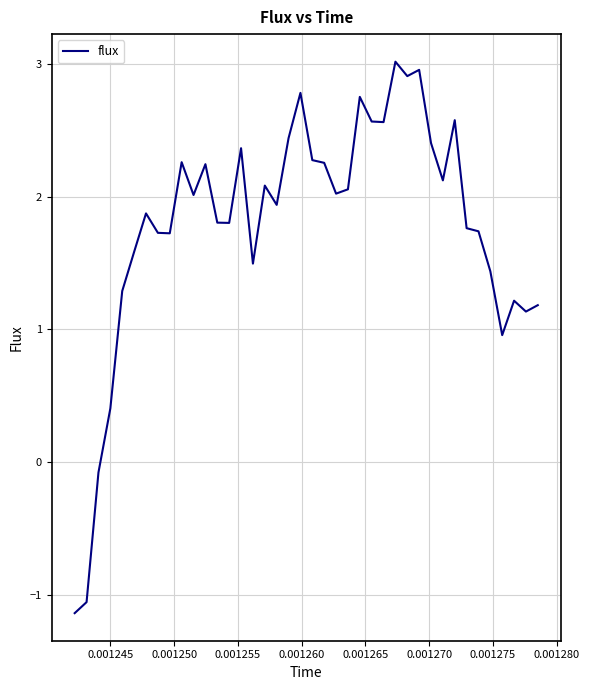

What is the difference between the maximum and minimum values?

4.2